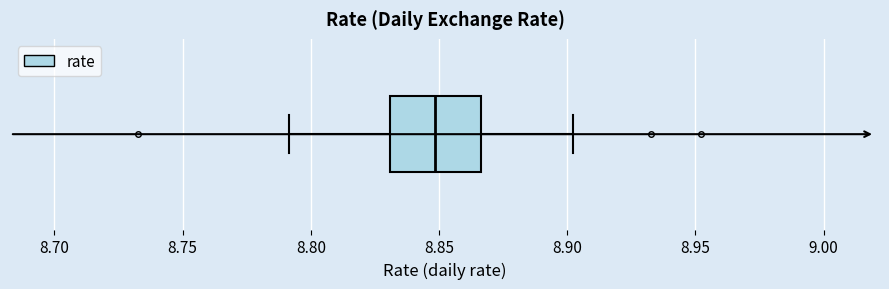

Where does the median line of the box sit on the x-axis? The values are not printed on the chart, so give them approximately, as read against the axis.

8.850